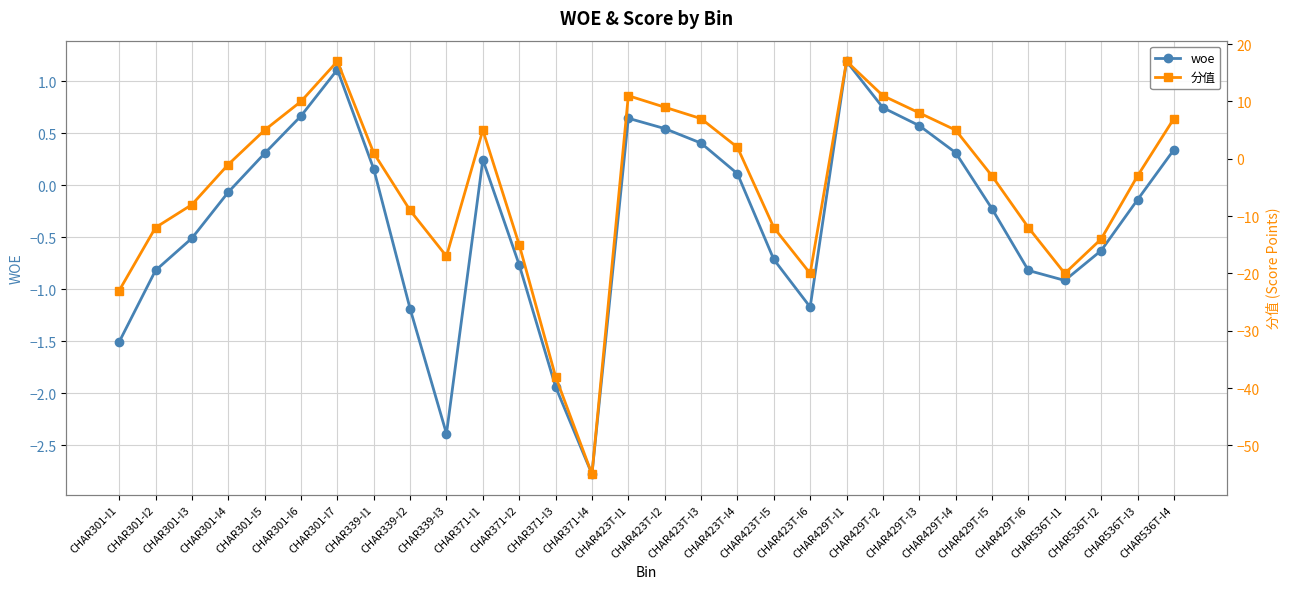

What is the maximum value shown in the chart?

17.0